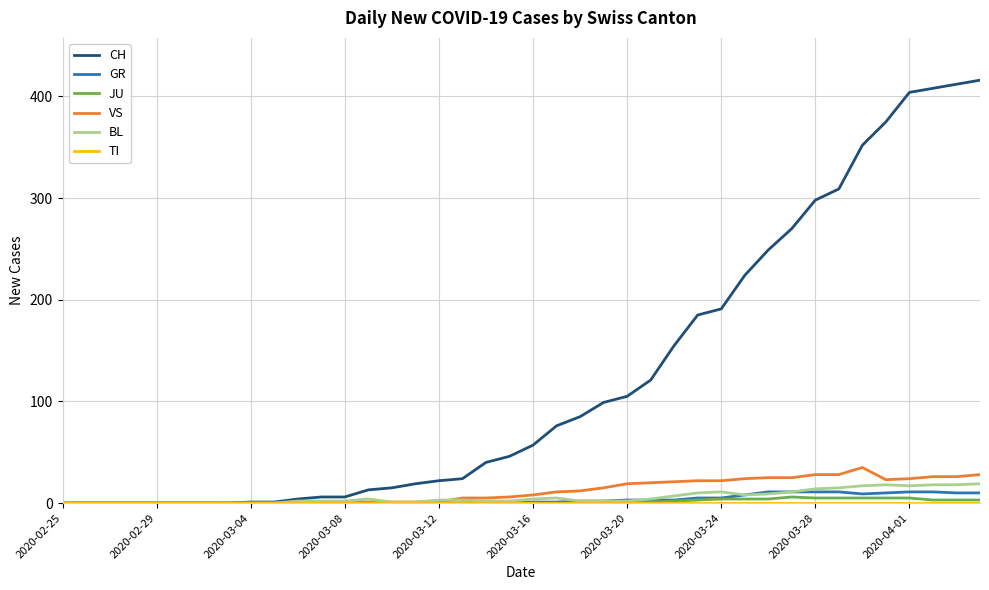

What is the greatest value displayed?

416